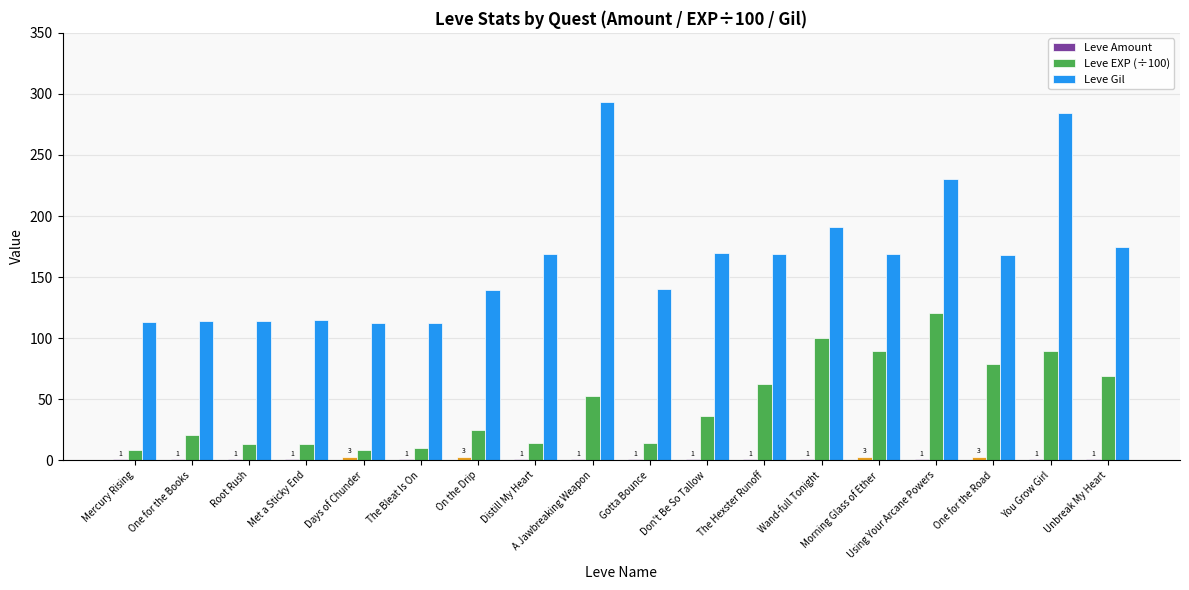

The Leve Gil series shows 115.0 at Met a Sticky End. True or false?

True